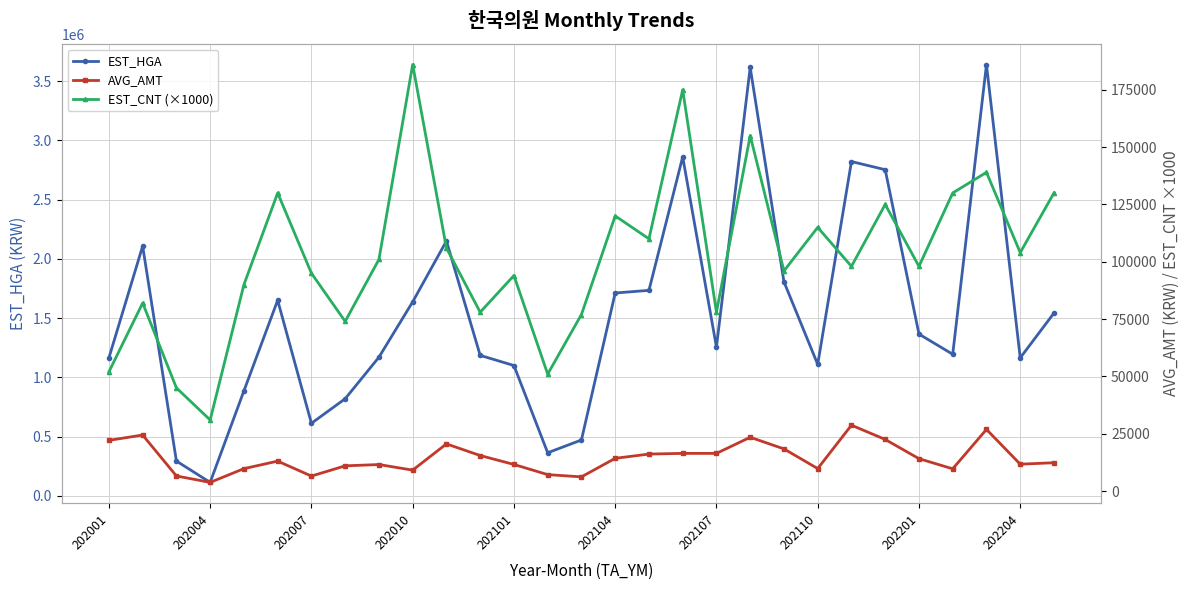

Rank the series at 17 from highest to lowest value.

EST_HGA, EST_CNT (×1000), AVG_AMT